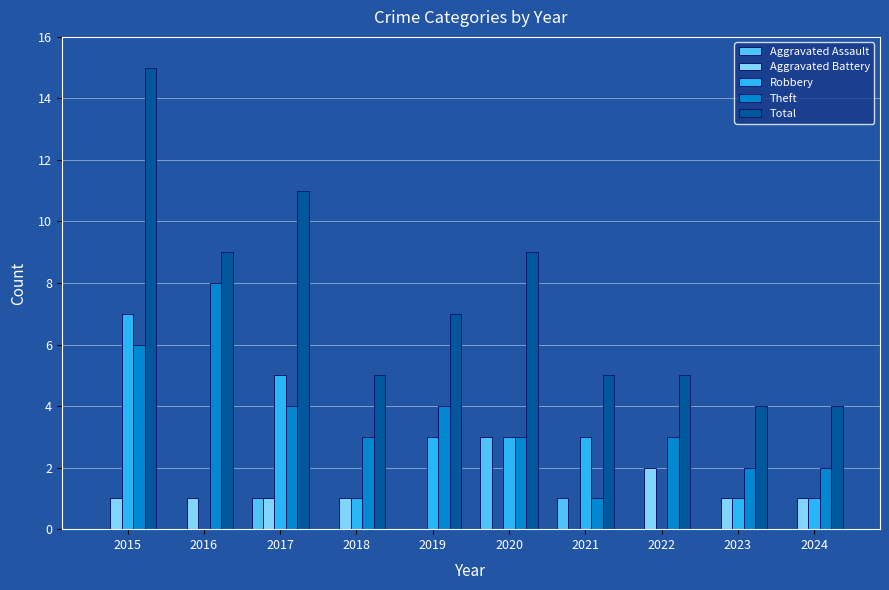

At which category is the sum across all series the highest?

2015